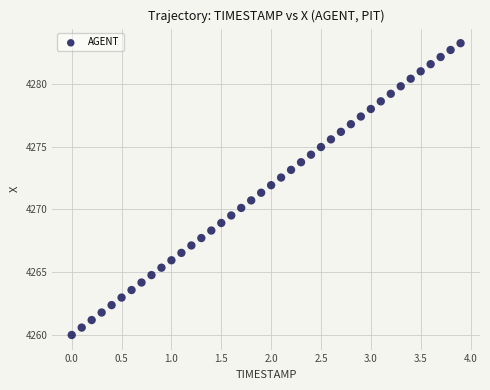

What is the range of Y values (max minus min)?

23.2